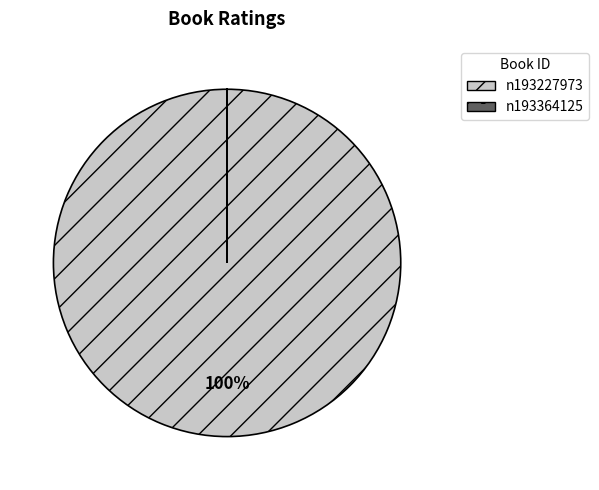

Which slice is the largest?

n193227973